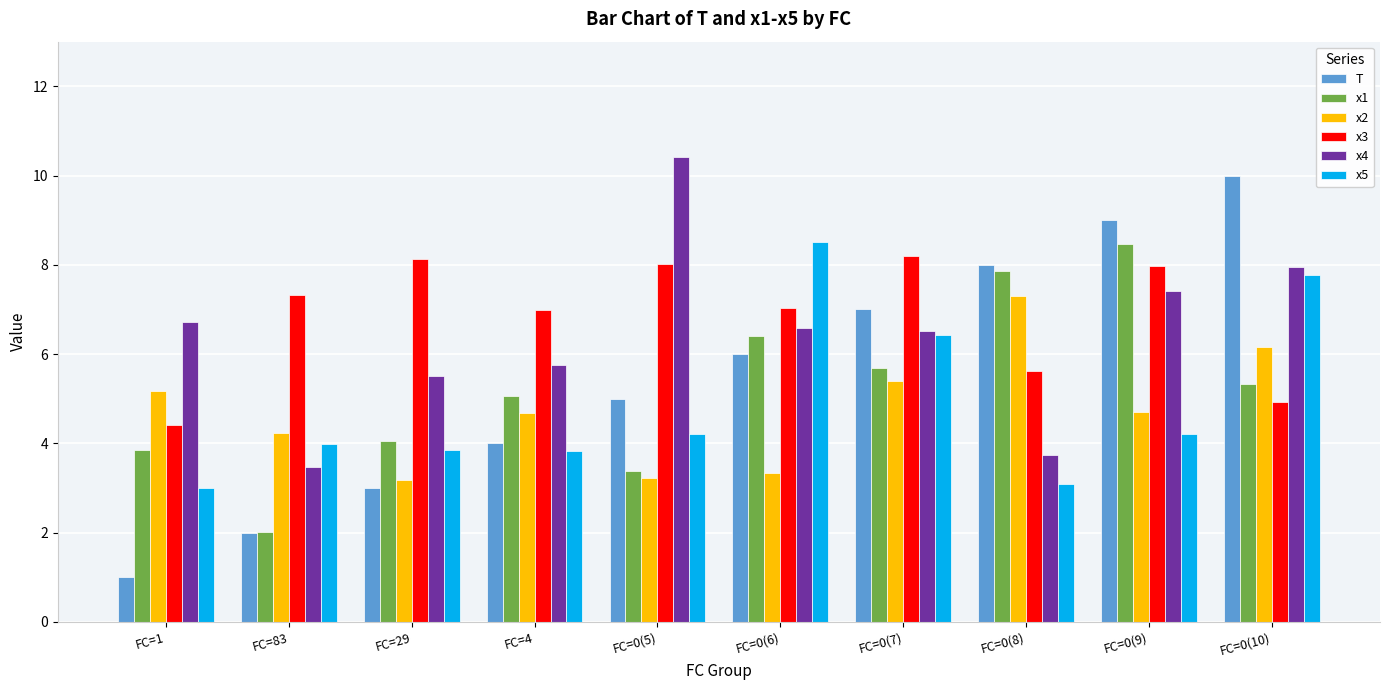

What is the value of the x2 bar at the 7th from the left?

5.4